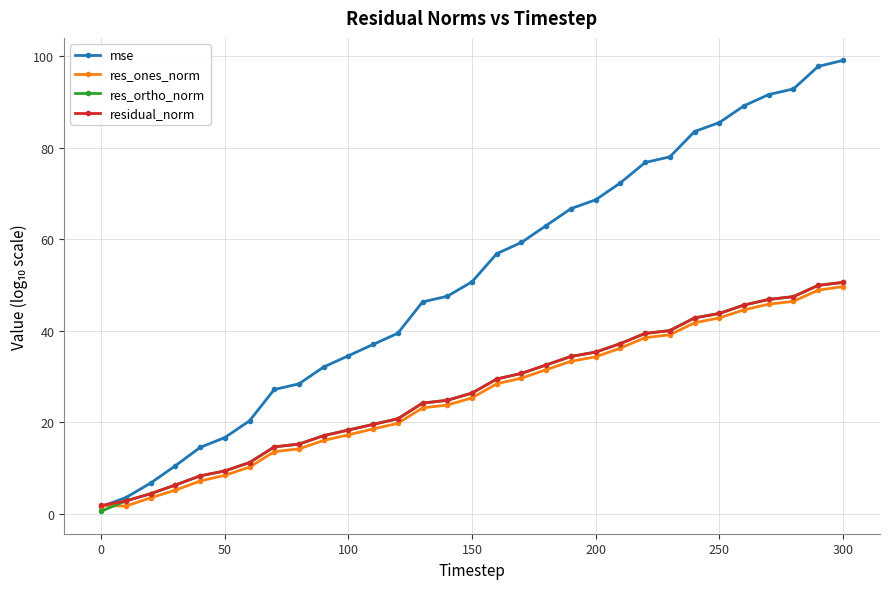

What is the value of the residual_norm point at the 4th from the left?

6.3